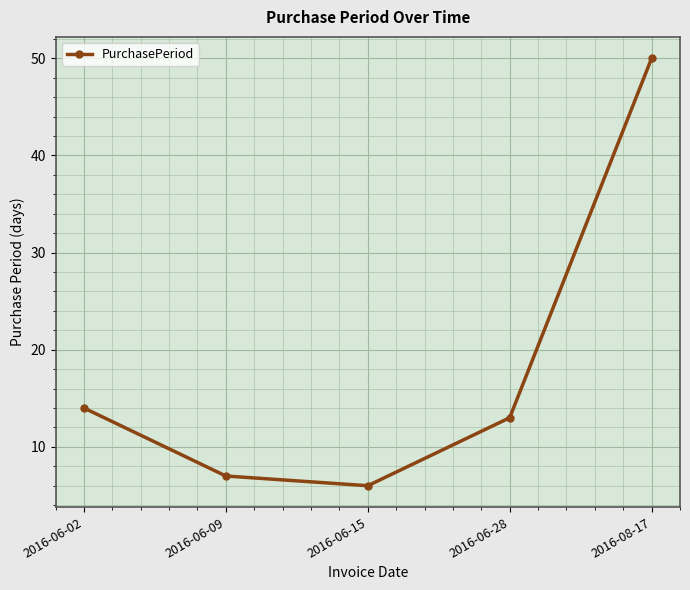

What is the sum of the values at 2016-06-28 and 2016-06-09?

20